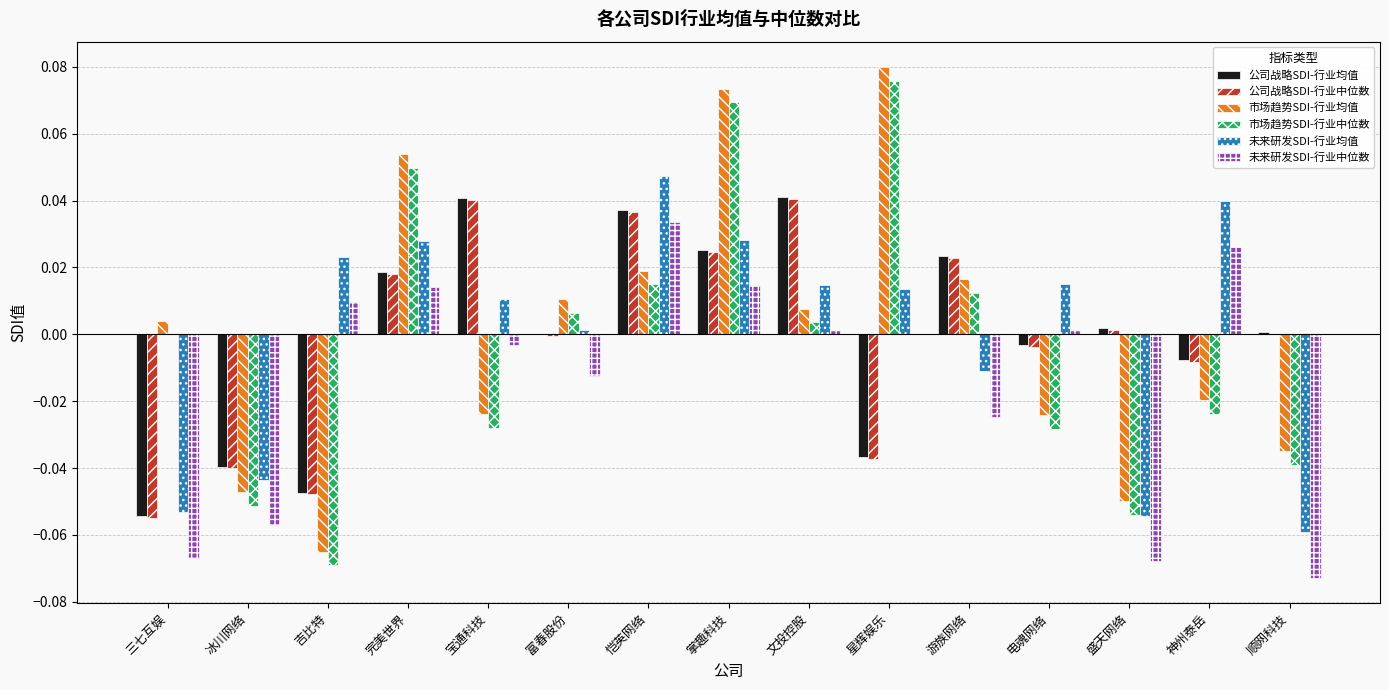

Which category has the highest value across all series?

星辉娱乐